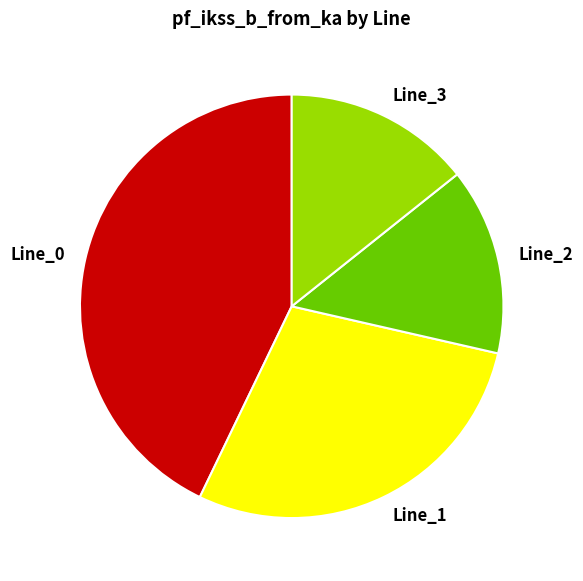

Does any single category account for the majority?

No